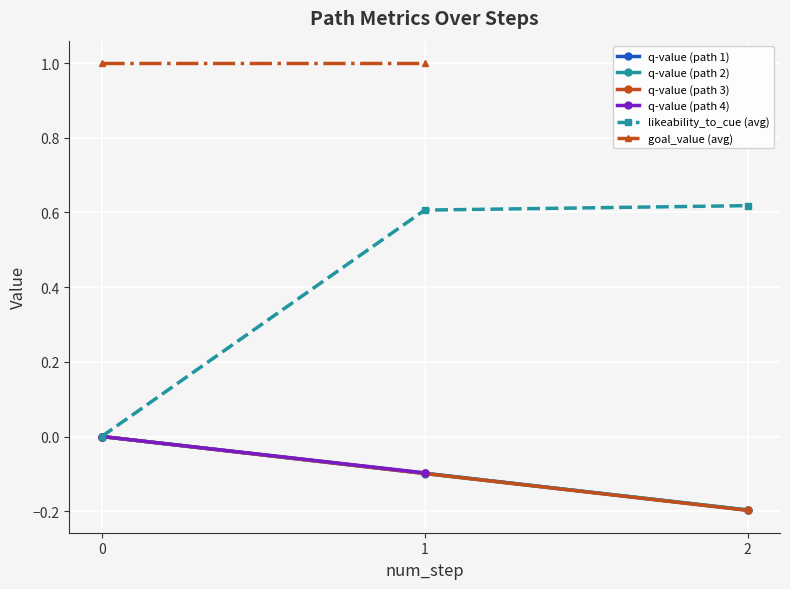

What is the value of the q-value (path 2) point at the 2nd from the left?

-0.1